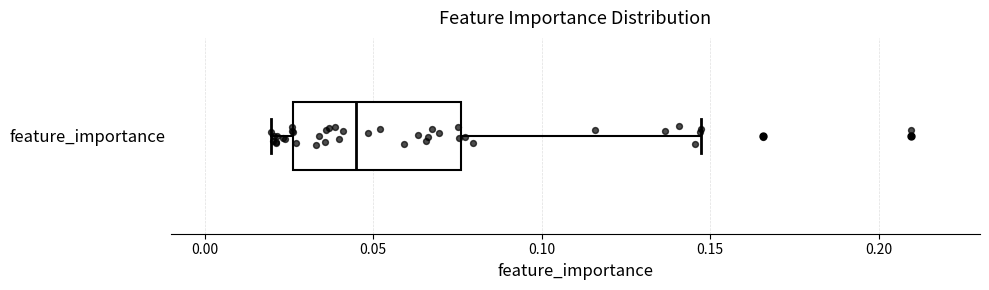

Where is the left edge of the box for feature_importance on the x-axis? The values are not printed on the chart, so give them approximately, as read against the axis.

0.025